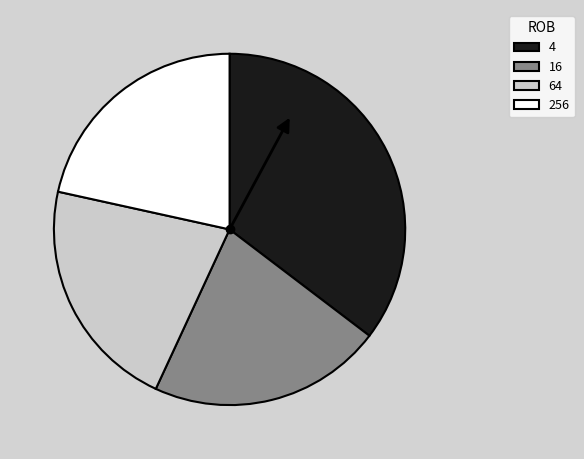

What is the largest slice in the pie chart?

4